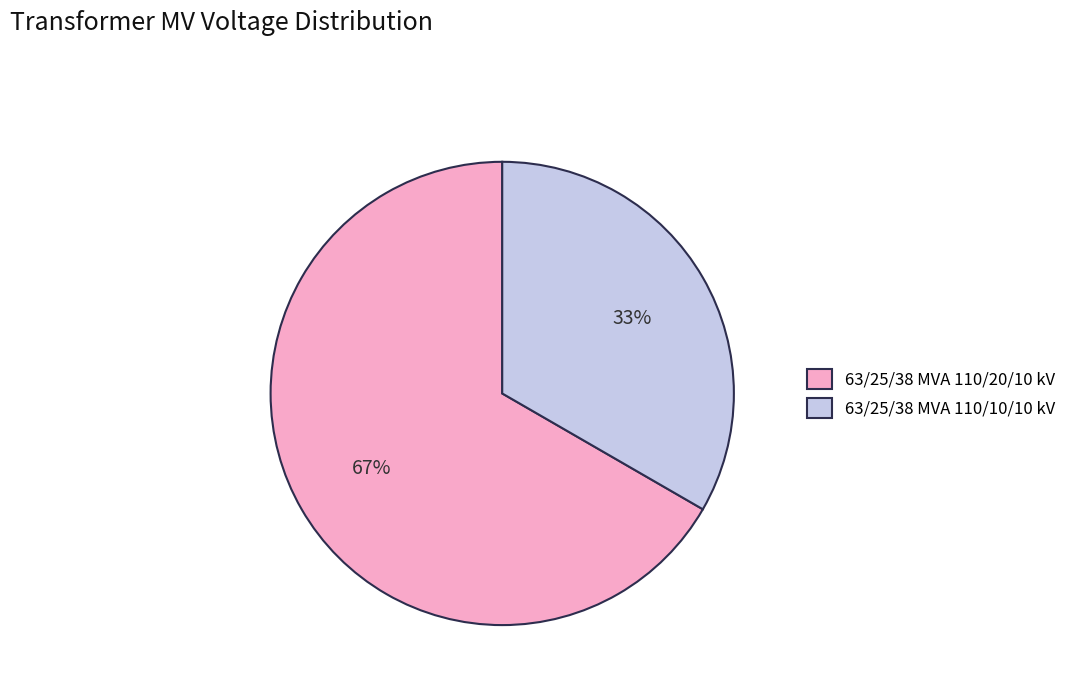

How many segments does this pie chart have?

2